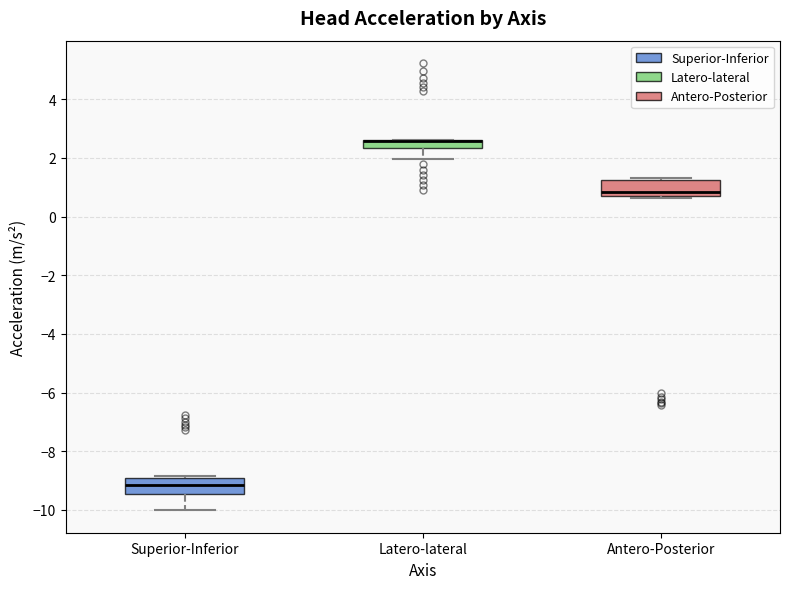

Where does the median line of the box for Antero-Posterior sit on the y-axis? The values are not printed on the chart, so give them approximately, as read against the axis.

0.8